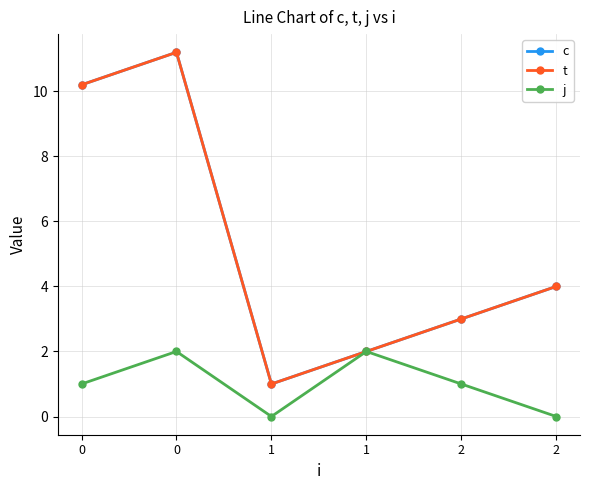

At which category does j reach its first local valley?

1